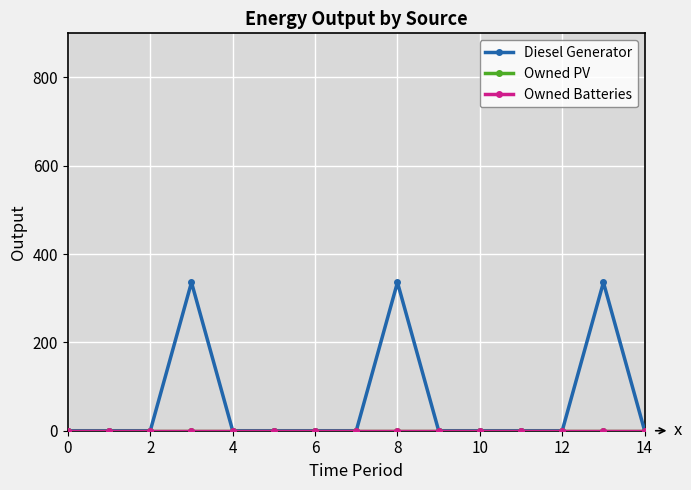

True or false: Owned Batteries and Diesel Generator cross at least once.

False